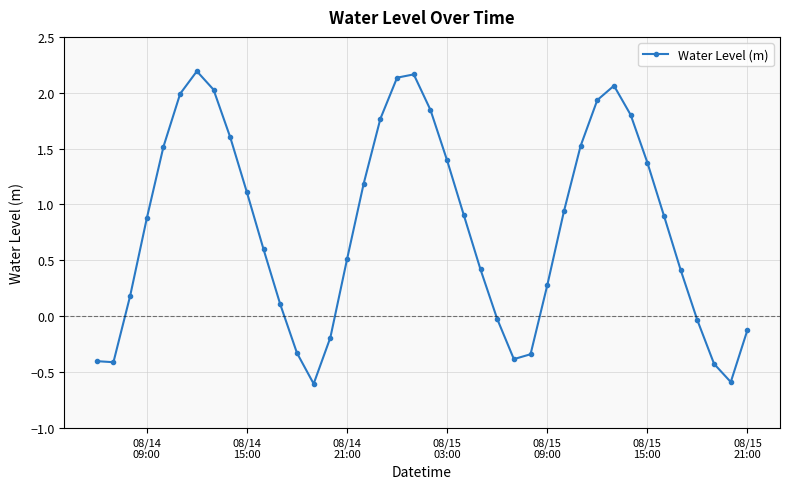

True or false: the data has more than 0 interior local peaks.

True